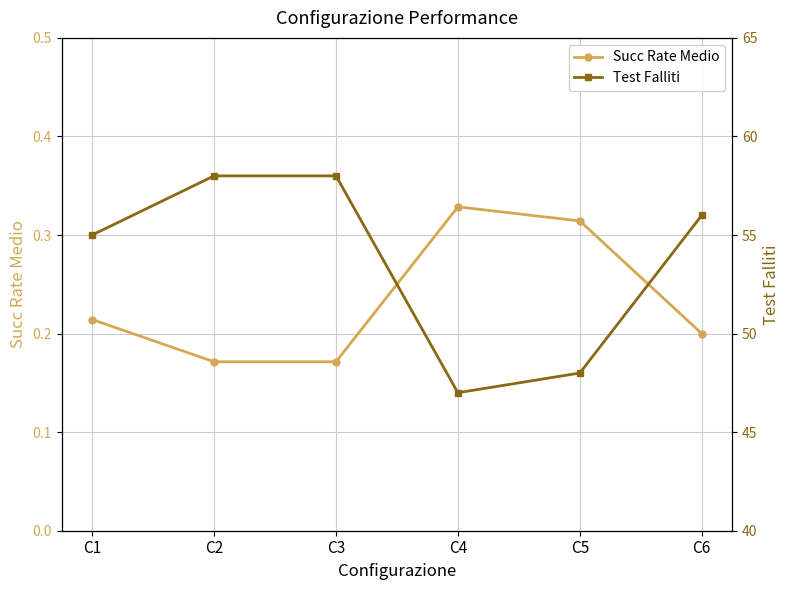

Is it true that Test Falliti equals 26.4 at C2?

False